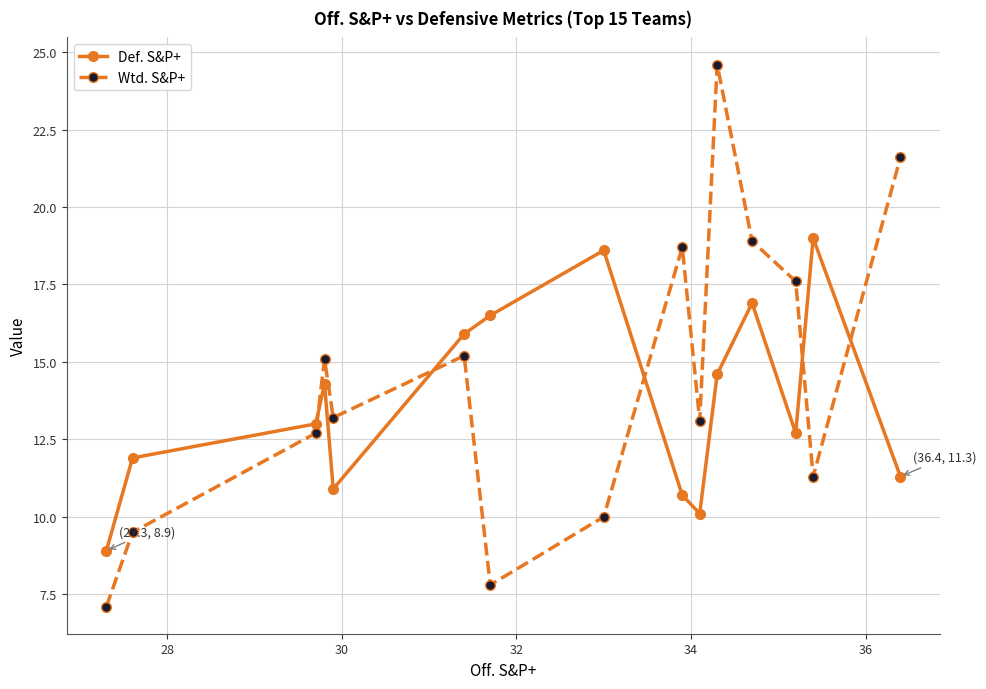

Which series has the largest range (max minus min)?

Wtd. S&P+